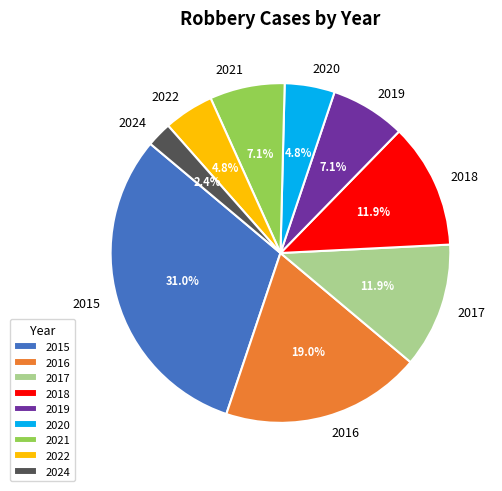

To the nearest percent, what portion does 2019 represent?

7%